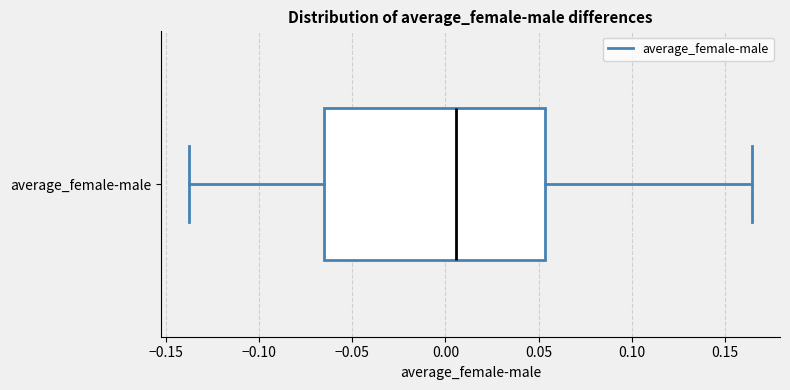

Transcribe this box plot: give where the median line is, the range the box spans, and where the two whiskers end, as read against the x-axis. The values are not printed on the chart, so give them approximately, as read against the axis.

median 0.005, box -0.065 to 0.055, whiskers -0.140 to 0.165